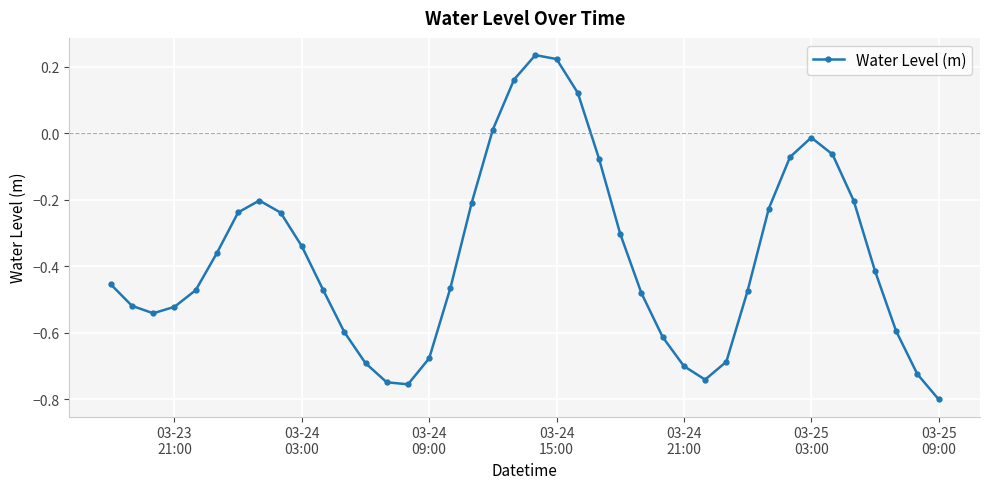

True or false: the data has more than 0 interior local peaks.

True